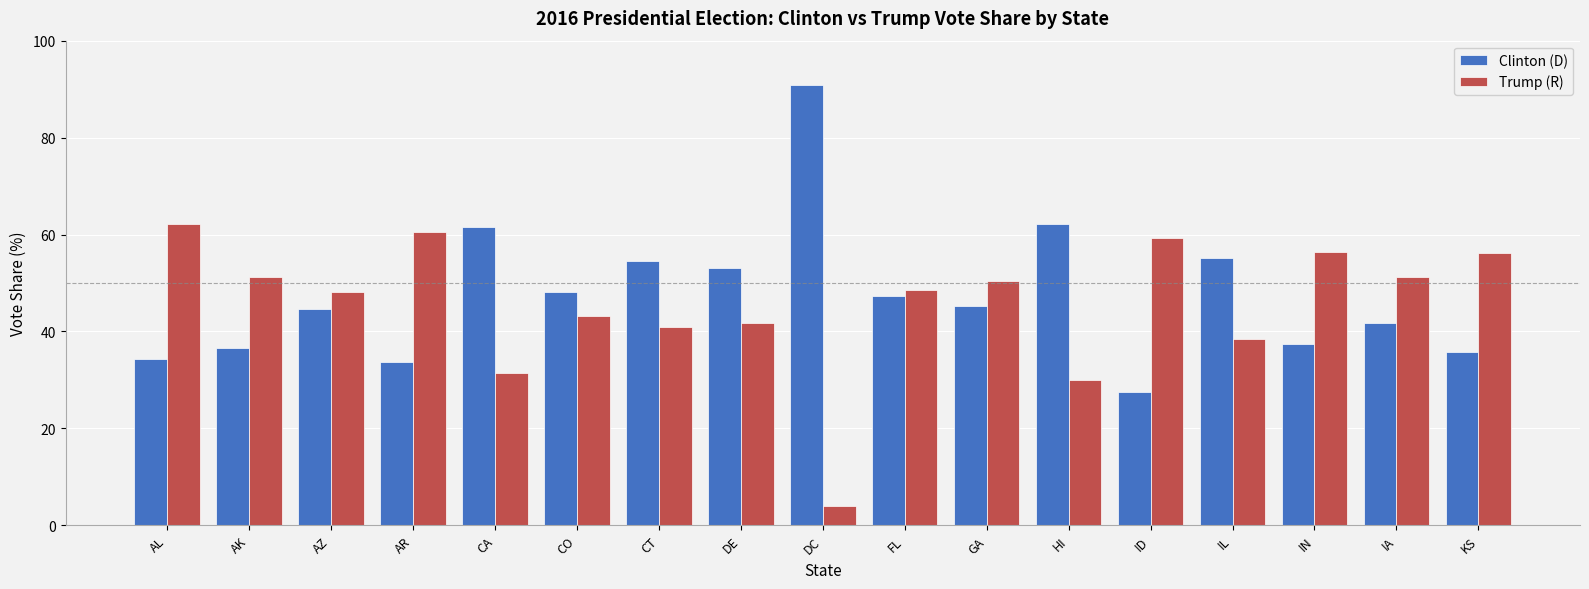

Which series has the widest spread of values?

Clinton (D)